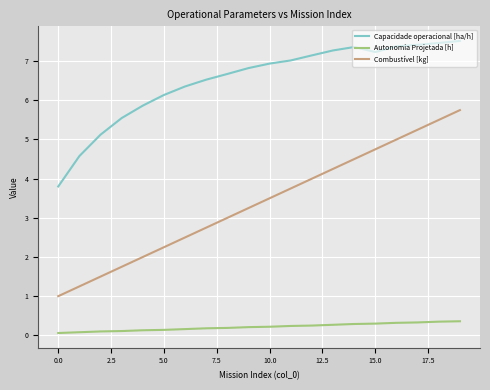

Which series has the largest range (max minus min)?

Combustível [kg]